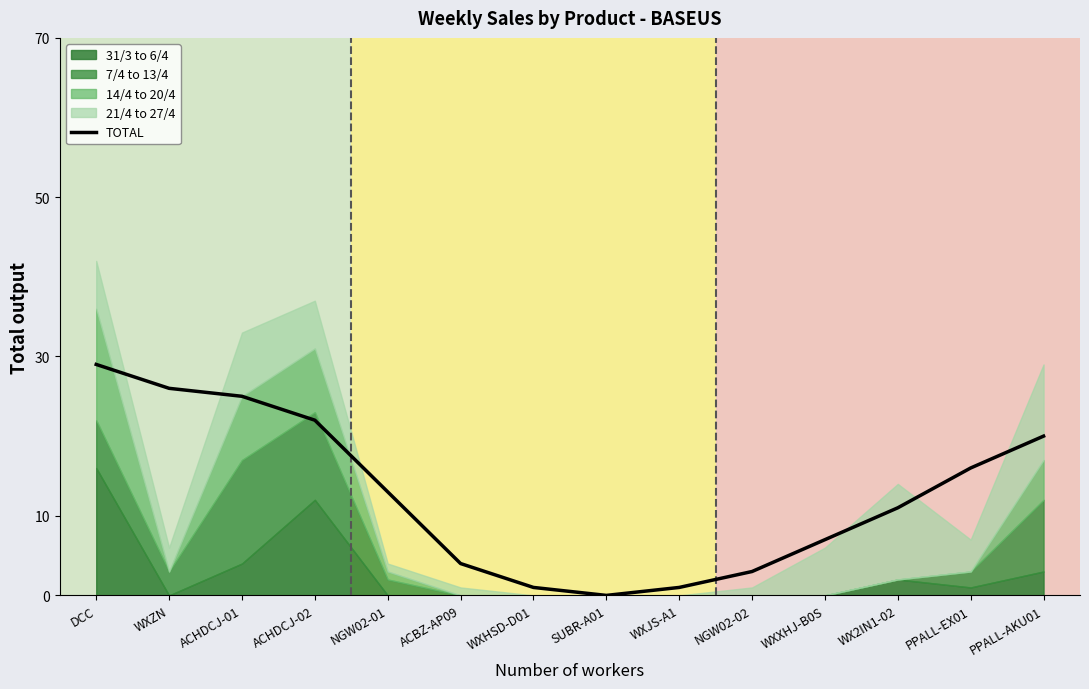

The value at WX2IN1-02 is 11. True or false?

True